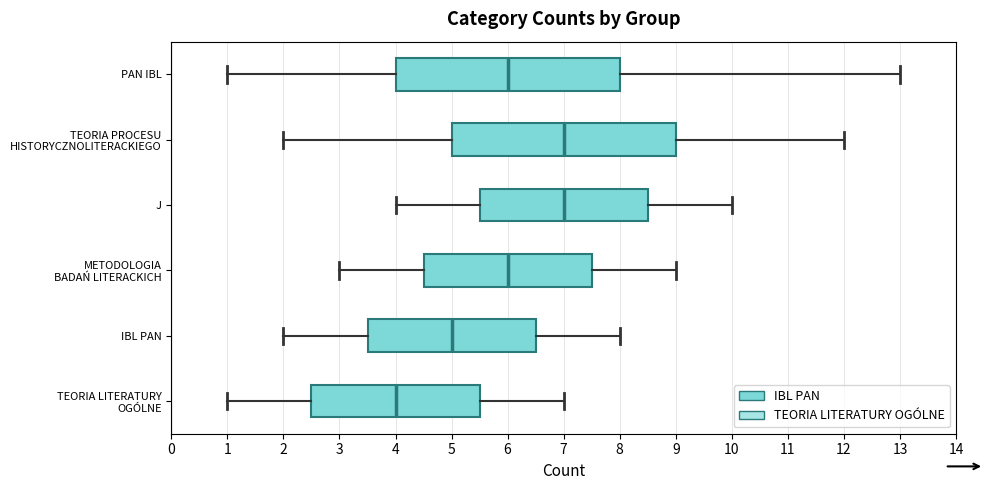

Reading bottom to top, transcribe this box plot: for each box, give where its median line is, the range the box spans, and where its two whiskers end, as read against the x-axis. The values are not printed on the chart, so give them approximately, as read against the axis.

TEORIA LITERATURY OGÓLNE: median 4.0, box 2.5 to 5.5, whiskers 1.0 to 7.0
IBL PAN: median 5.0, box 3.5 to 6.5, whiskers 2.0 to 8.0
METODOLOGIA BADAŃ LITERACKICH: median 6.0, box 4.5 to 7.5, whiskers 3.0 to 9.0
J: median 7.0, box 5.5 to 8.5, whiskers 4.0 to 10.0
TEORIA PROCESU HISTORYCZNOLITERACKIEGO: median 7.0, box 5.0 to 9.0, whiskers 2.0 to 12.0
PAN IBL: median 6.0, box 4.0 to 8.0, whiskers 1.0 to 13.0